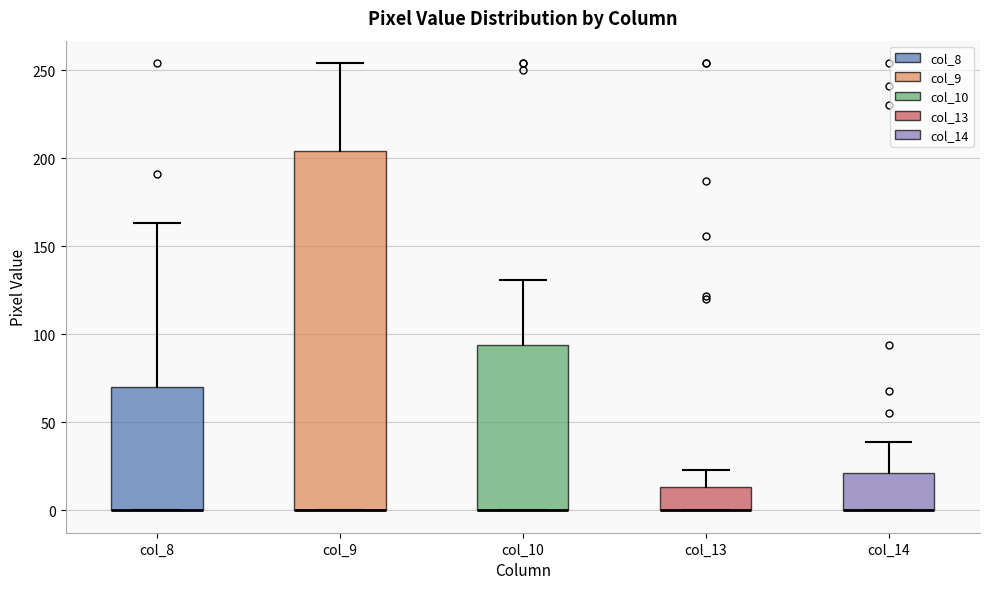

Reading left to right, transcribe this box plot: for each box, give where its median line is, the range the box spans, and where its two whiskers end, as read against the y-axis. The values are not printed on the chart, so give them approximately, as read against the axis.

col_8: median 0 (drawn on the box's lower edge), box 0 to 70, whiskers 0 to 165
col_9: median 0 (drawn on the box's lower edge), box 0 to 205, whiskers 0 to 255
col_10: median 0 (drawn on the box's lower edge), box 0 to 95, whiskers 0 to 130
col_13: median 0 (drawn on the box's lower edge), box 0 to 15, whiskers 0 to 25
col_14: median 0 (drawn on the box's lower edge), box 0 to 20, whiskers 0 to 40